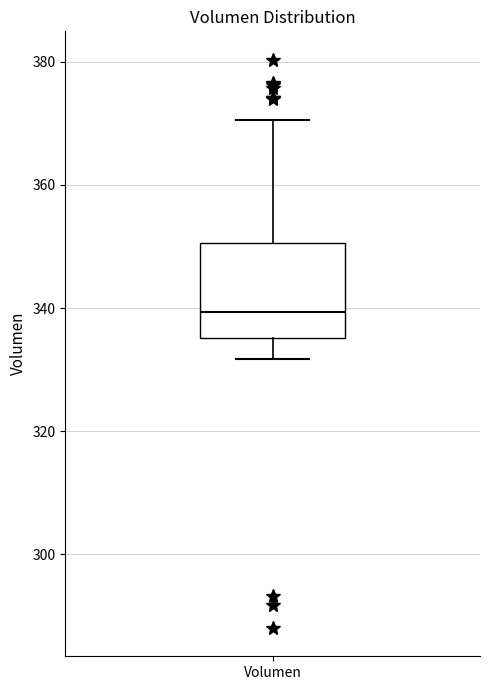

Where is the upper edge of the box for Volumen on the y-axis? The values are not printed on the chart, so give them approximately, as read against the axis.

350